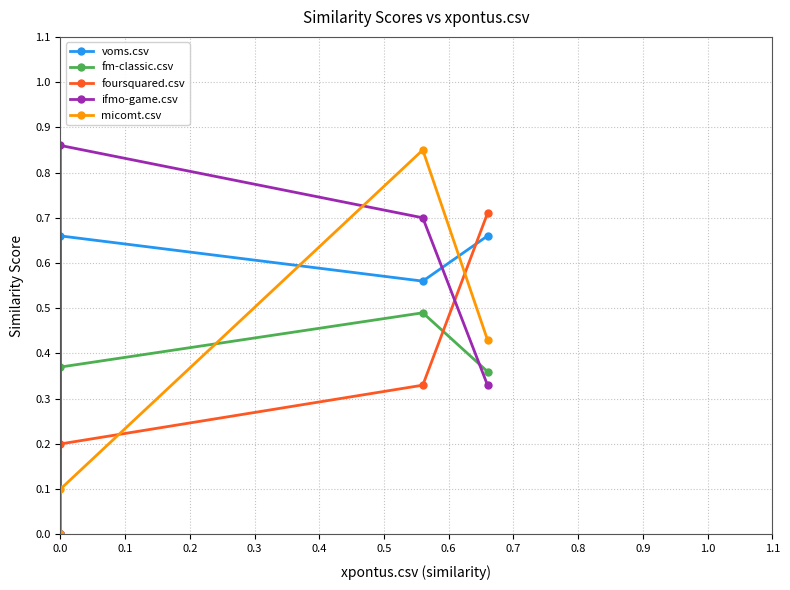

True or false: fm-classic.csv and foursquared.csv intersect in this chart.

True